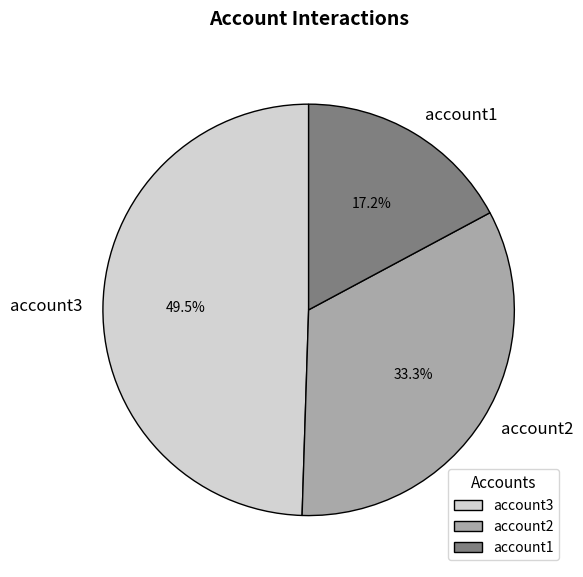

To the nearest percent, what portion does account1 represent?

17%